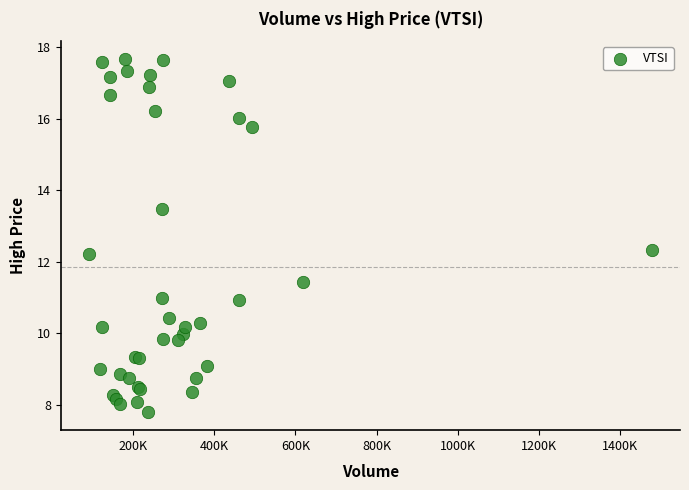

What Y value in the scatter plot is closest to 12?

12.2